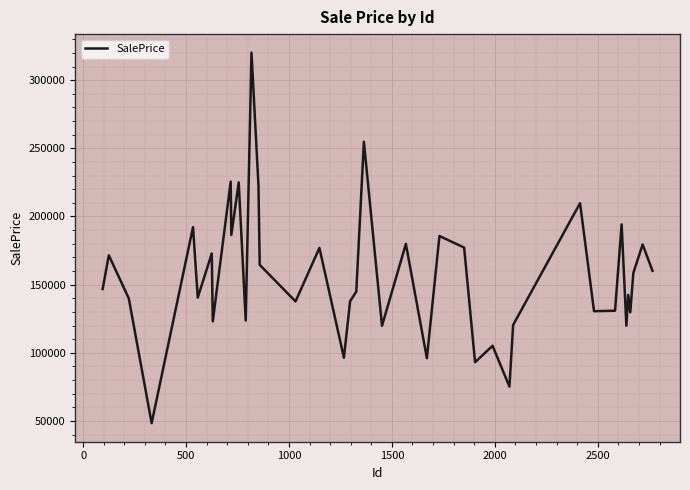

What is the difference between the maximum and minimum values?

271838.9